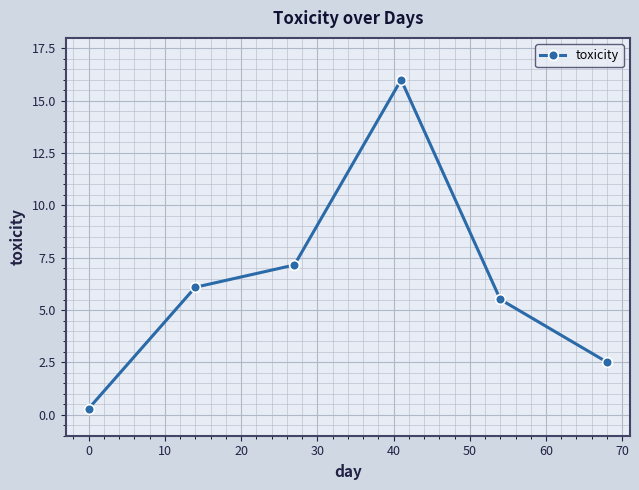

What is the average value?

6.3